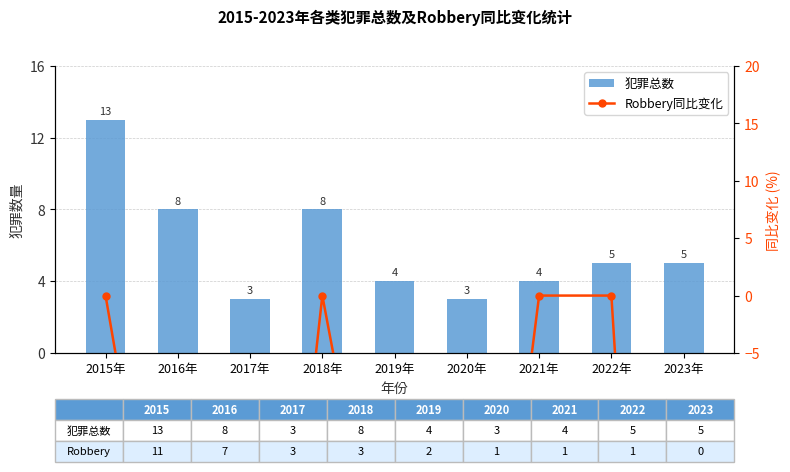

What is the average value of the Robbery同比变化 series?

-30.8